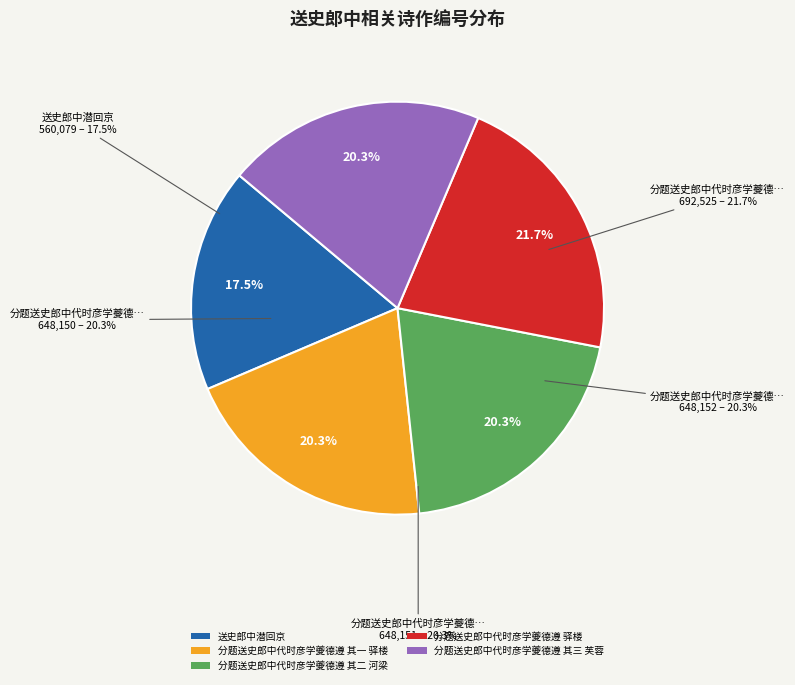

Rank the categories by value from lowest to highest.

送史郎中潜回京, 分题送史郎中代时彦学夔德遵 其一 驿楼, 分题送史郎中代时彦学夔德遵 其二 河梁, 分题送史郎中代时彦学夔德遵 其三 芙蓉, 分题送史郎中代时彦学夔德遵 驿楼